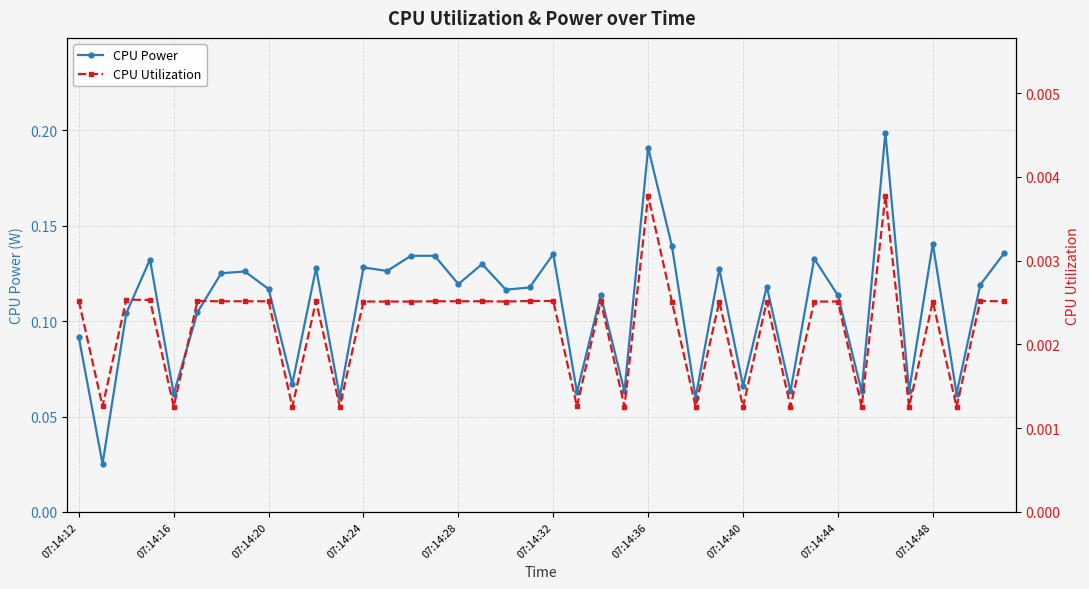

True or false: CPU Utilization and CPU Power intersect in this chart.

False